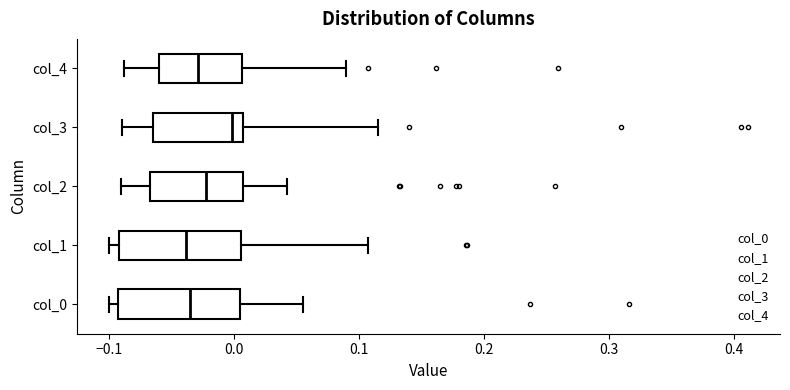

Reading bottom to top, transcribe this box plot: for each box, give where its median line is, the range the box spans, and where its two whiskers end, as read against the x-axis. The values are not printed on the chart, so give them approximately, as read against the axis.

col_0: median -0.04, box -0.09 to 0.00, whiskers -0.10 to 0.05
col_1: median -0.04, box -0.09 to 0.01, whiskers -0.10 to 0.11
col_2: median -0.02, box -0.07 to 0.01, whiskers -0.09 to 0.04
col_3: median 0.00, box -0.06 to 0.01, whiskers -0.09 to 0.12
col_4: median -0.03, box -0.06 to 0.01, whiskers -0.09 to 0.09